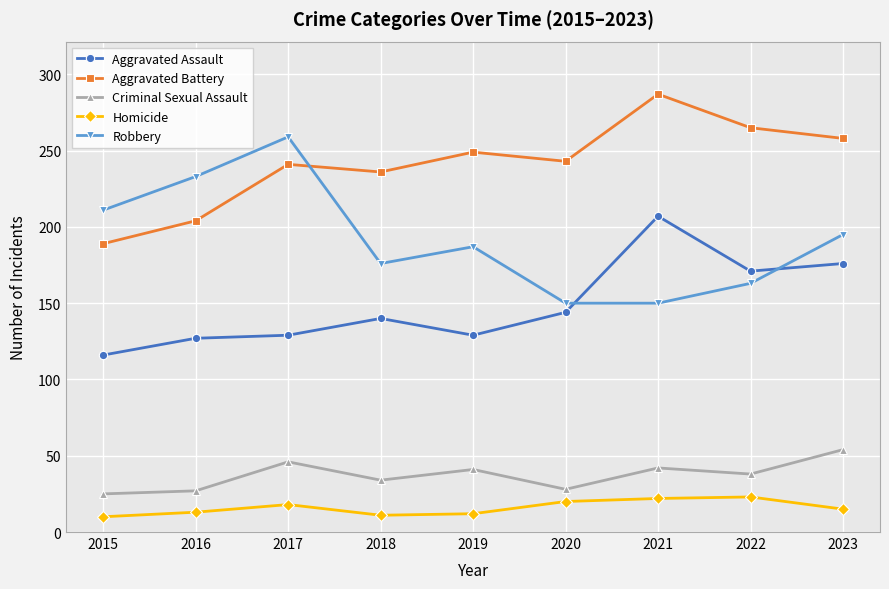

Which series has the largest range (max minus min)?

Robbery